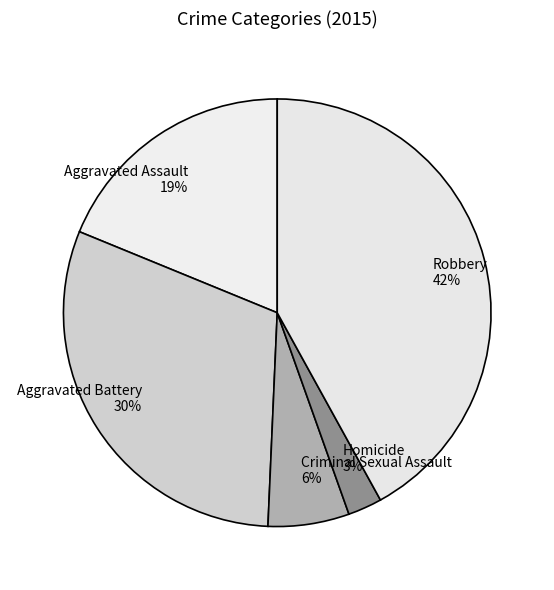

Which has a higher value, Aggravated Battery or Homicide?

Aggravated Battery